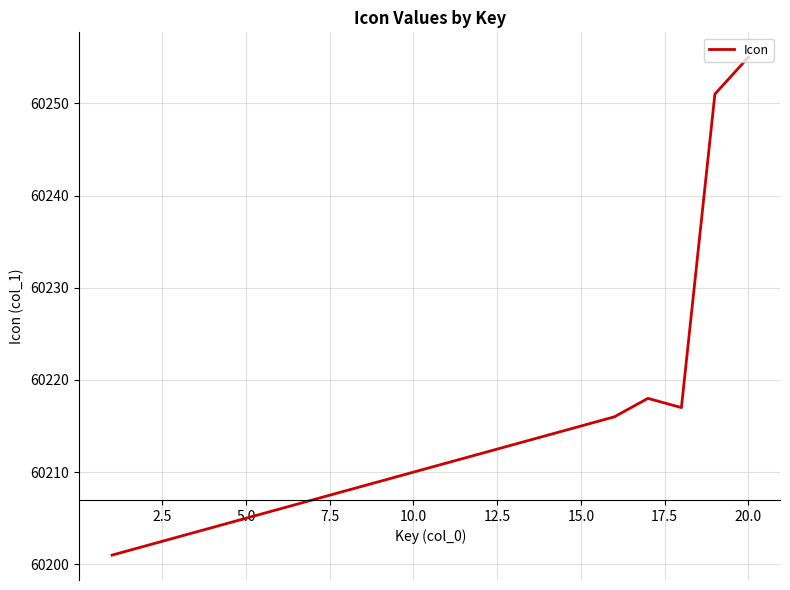

What is the difference between the maximum and minimum values?

54